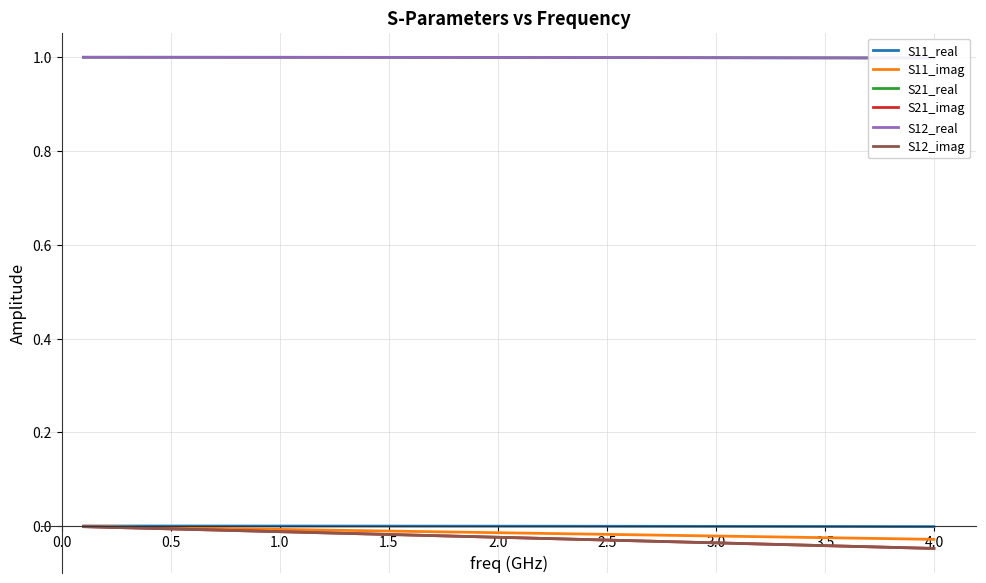

Is the value of S11_imag at 33 greater than the value of S12_real at 0.5?

No